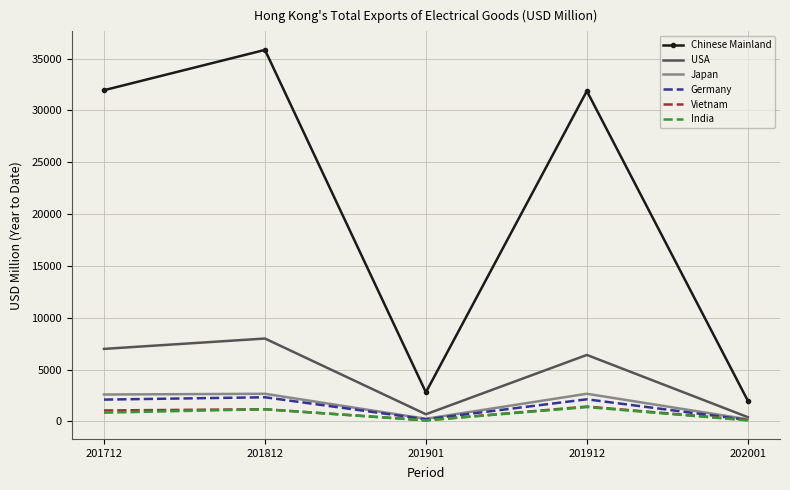

Which series has the largest range (max minus min)?

Chinese Mainland